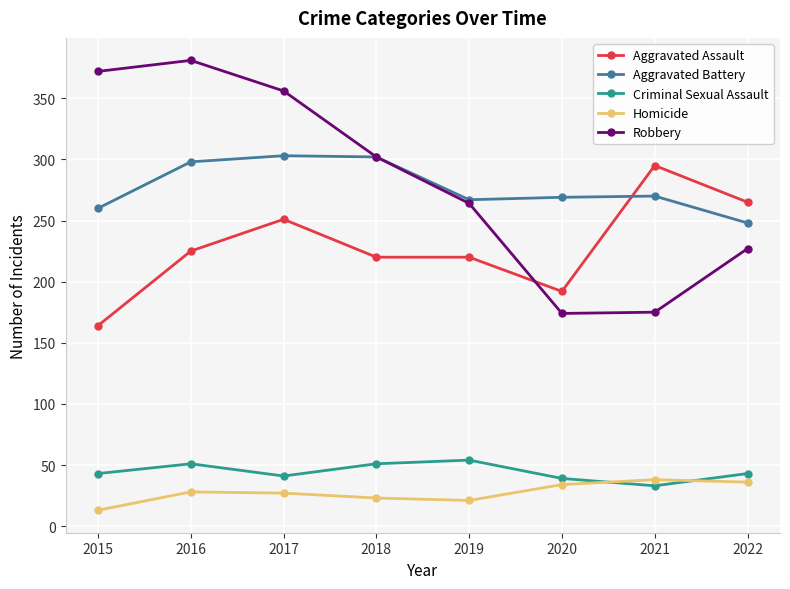

What is the value of the Homicide point at the 1st from the left?

13